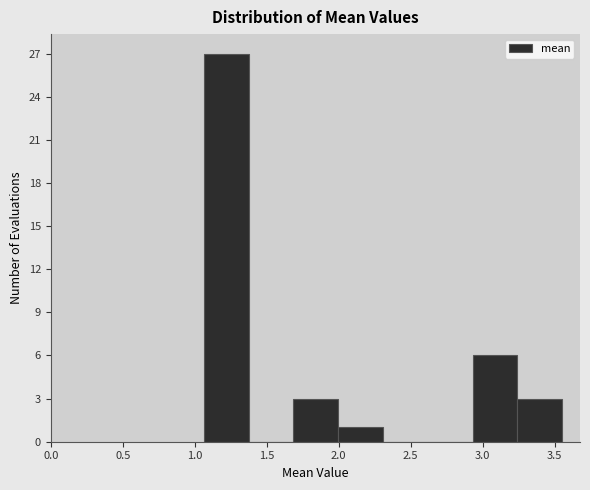

Reading left to right, transcribe this chart: for each bar, give the range it covers on the x-axis and its height. Neither the bar edges nor the heights are printed on the chart, so give them approximately, as read against the axes.

1.05 to 1.35: 27
1.35 to 1.70: 0
1.70 to 2.00: 3
2.00 to 2.30: 1
2.30 to 2.60: 0
2.60 to 2.95: 0
2.95 to 3.25: 6
3.25 to 3.55: 3